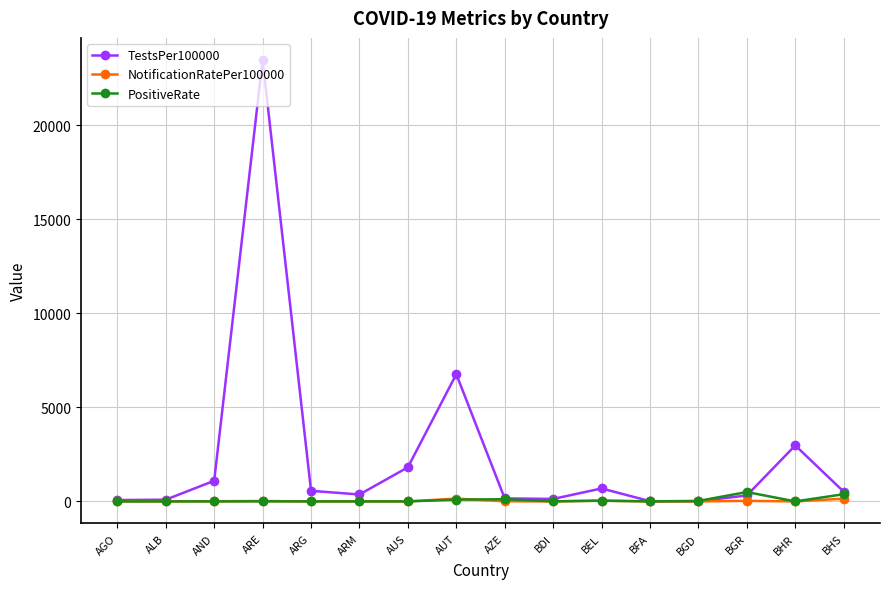

What is the label of the 10th point from the left?

BDI